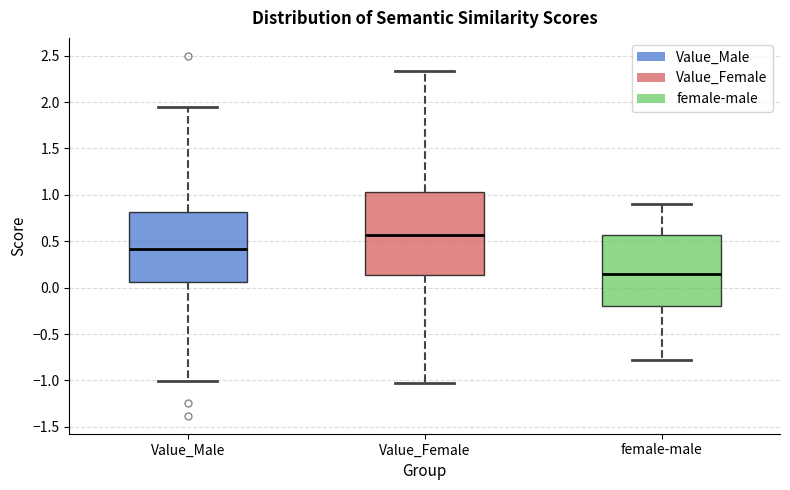

Which box's median line is the lowest?

female-male